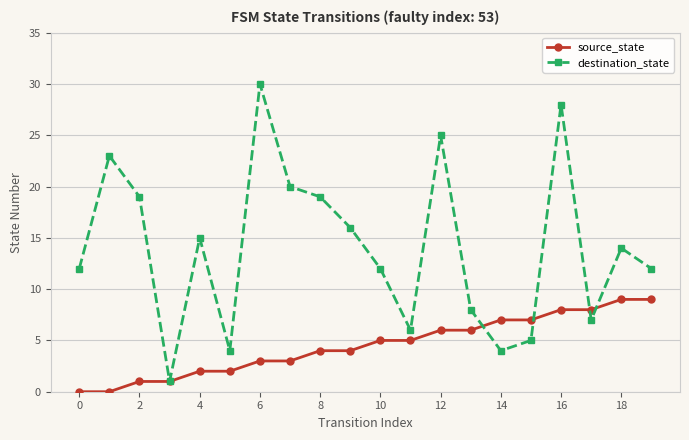

What is the highest value of the destination_state series?

30